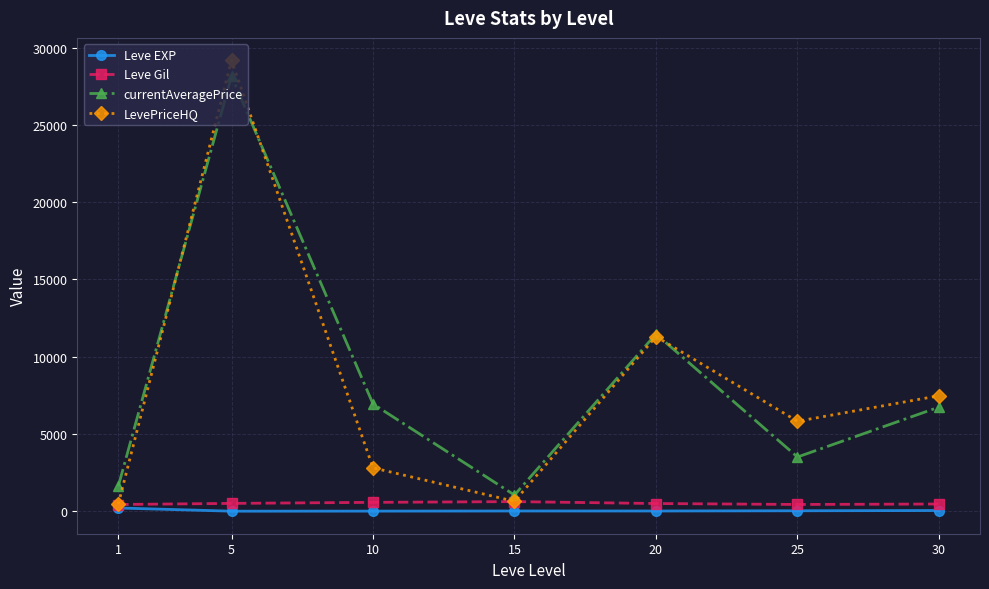

True or false: currentAveragePrice and Leve EXP intersect in this chart.

False